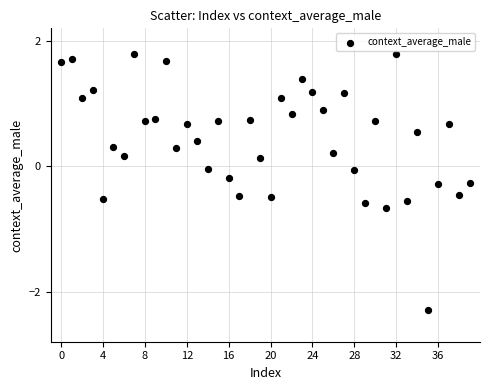

What is the range of Y values (max minus min)?

4.1